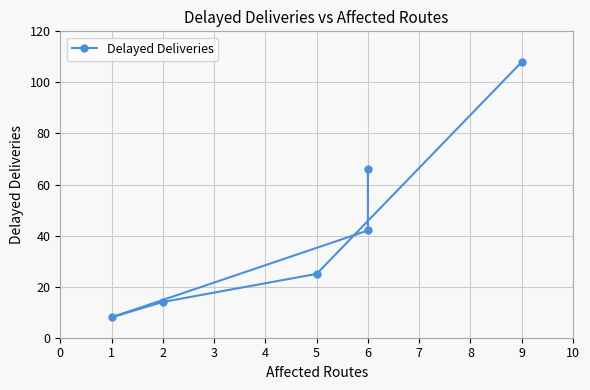

What is the difference between the second highest and minimum values?

58